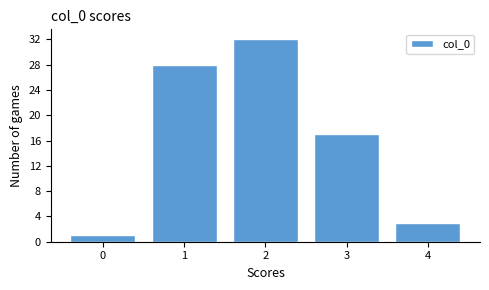

Reading left to right, transcribe all the data shown in this chart.

0=1	1=28	2=32	3=17	4=3